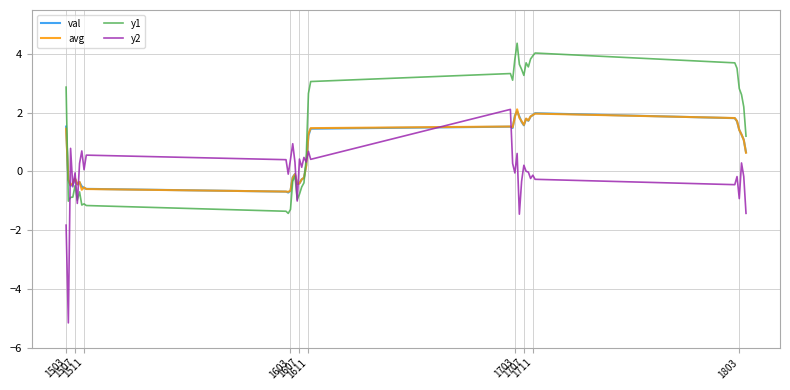

Is this an area chart (filled region under the line)?

No